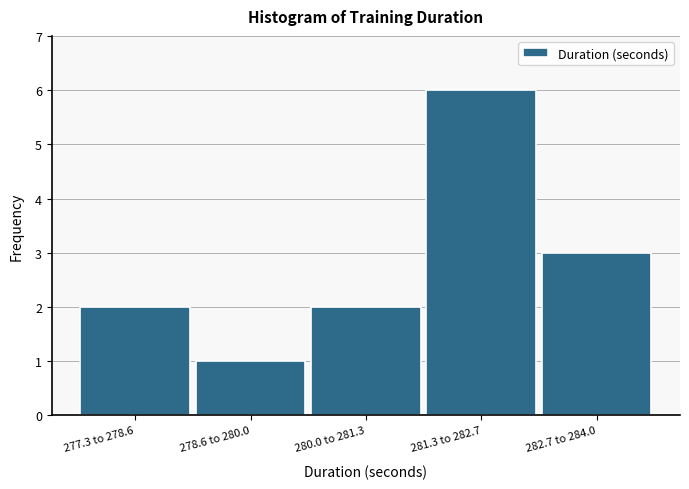

Reading left to right, transcribe all the data shown in this chart.

277.3 to 278.6=2	278.6 to 280.0=1	280.0 to 281.3=2	281.3 to 282.7=6	282.7 to 284.0=3